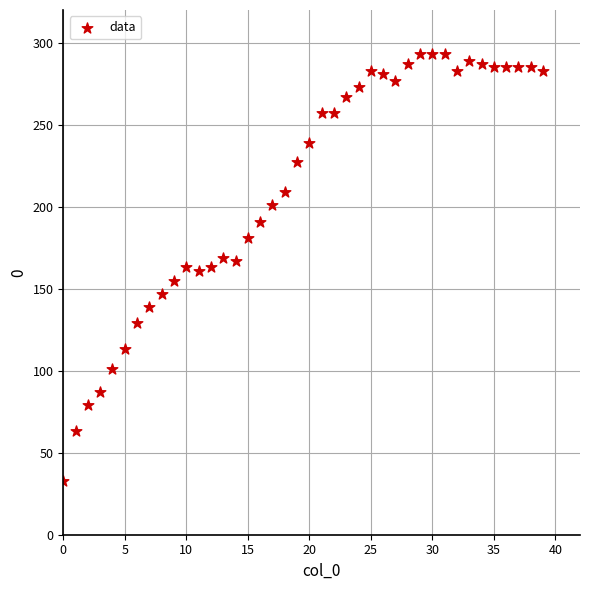

What is the range of Y values (max minus min)?

260